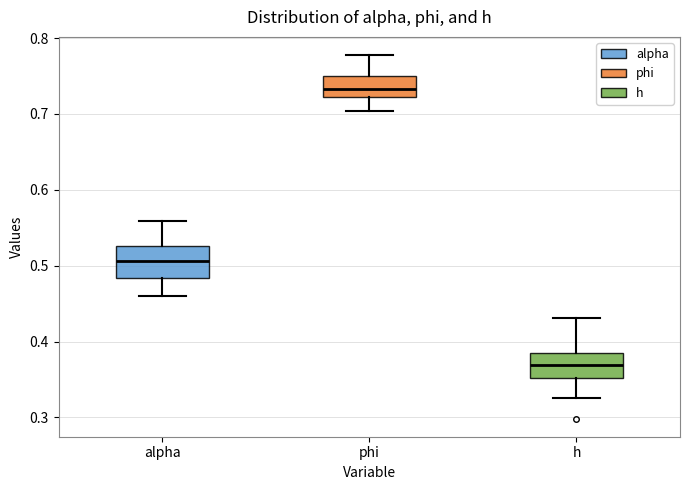

Where is the lower edge of the box for phi on the y-axis? The values are not printed on the chart, so give them approximately, as read against the axis.

0.72